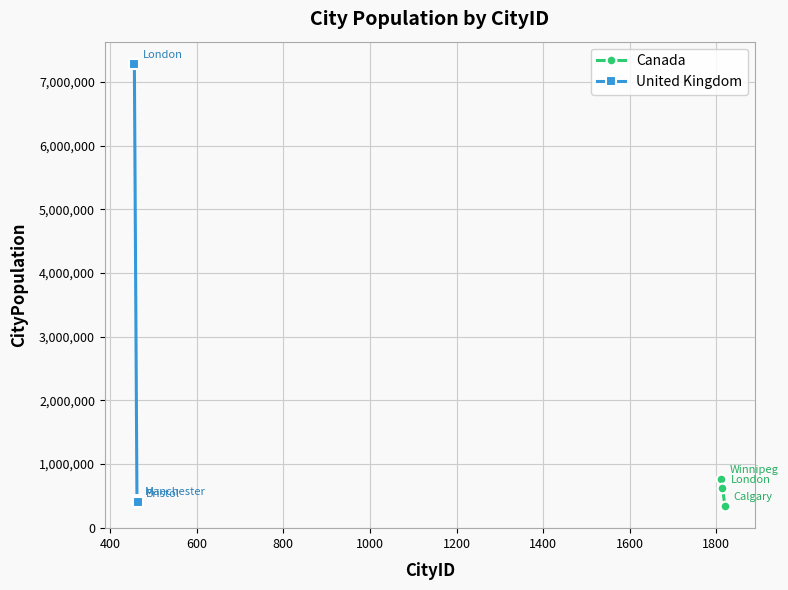

What is the value of the Canada point at the 2nd from the left?

618477